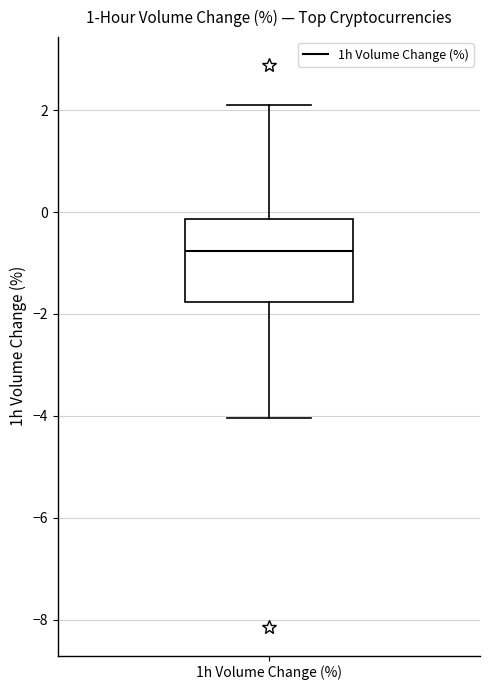

Read this box plot against the y-axis: the position of the median line, the range covered by the box, and the ends of both whiskers. The values are not printed on the chart, so give them approximately, as read against the axis.

median -0.8, box -1.8 to -0.2, whiskers -4.0 to 2.0